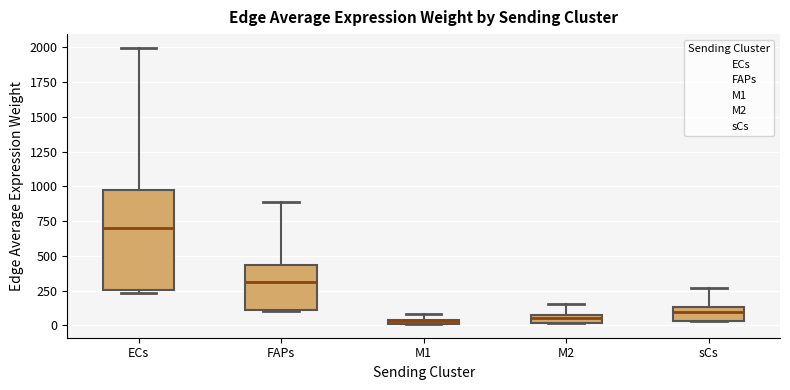

Where is the lower edge of the box for sCs on the y-axis? The values are not printed on the chart, so give them approximately, as read against the axis.

50